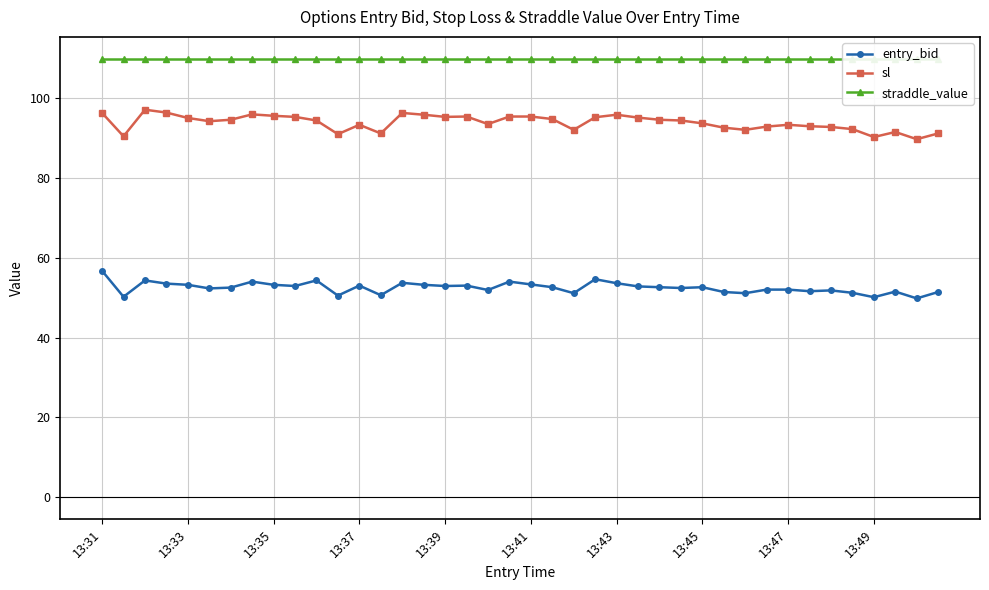

What is the average value of the straddle_value series?

109.8